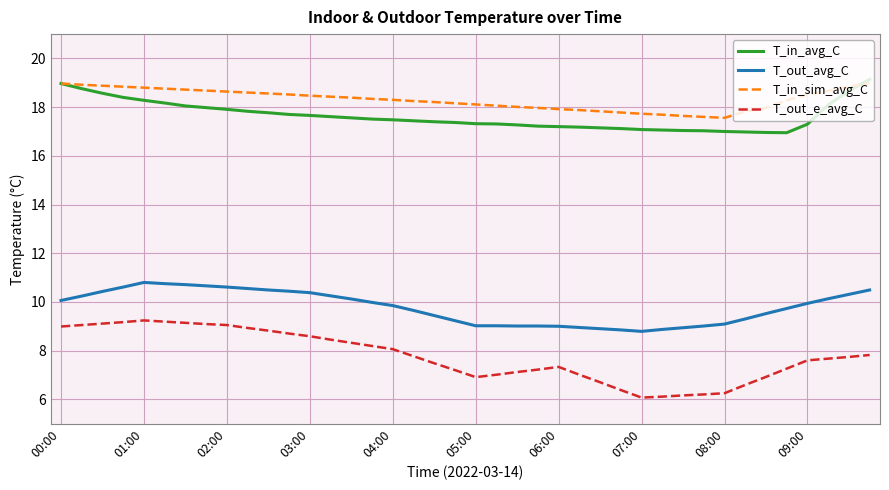

True or false: T_in_avg_C and T_out_e_avg_C intersect in this chart.

False